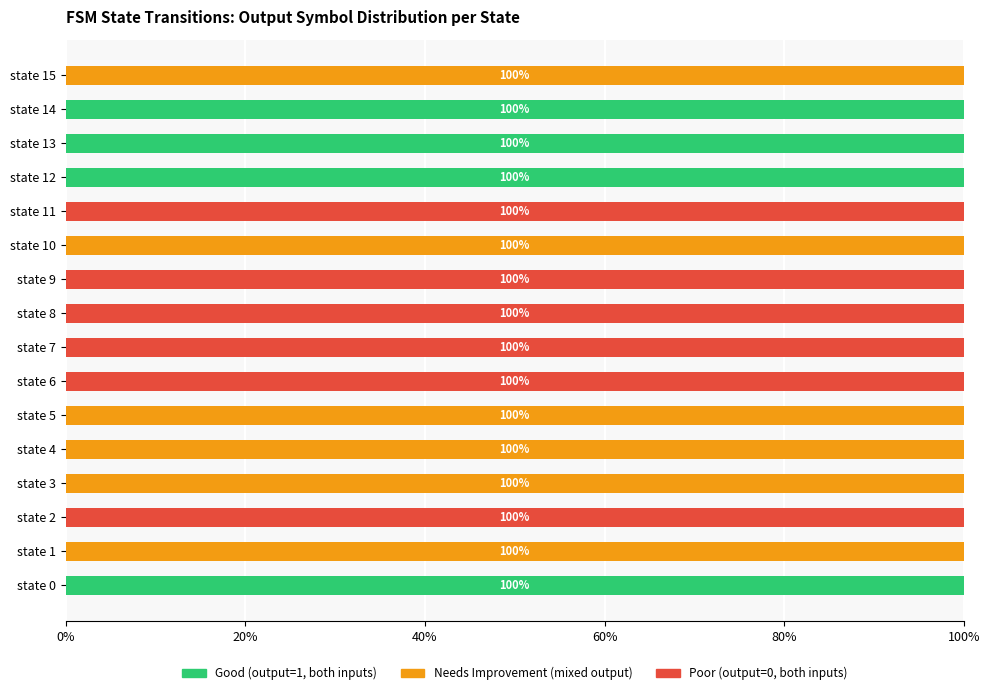

What is the total value across all series at state 6?

100